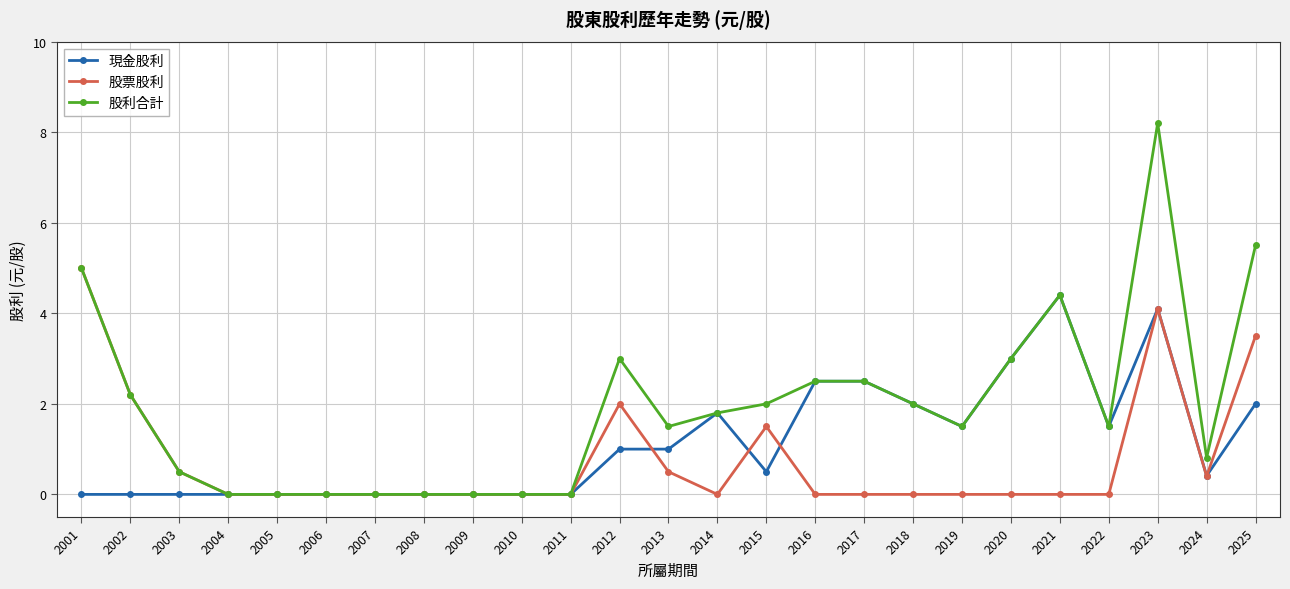

True or false: 現金股利 has more than 0 points higher than both neighbors.

True